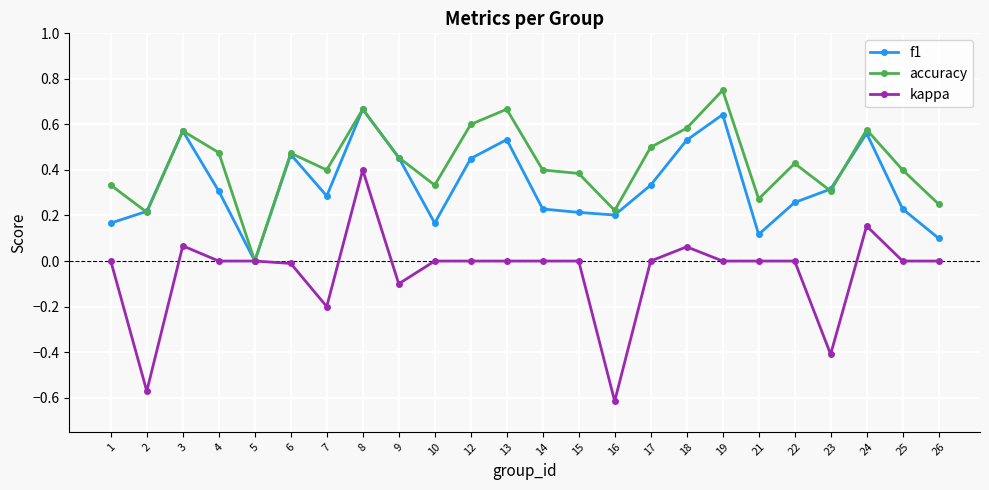

How many lines are shown in the chart?

3